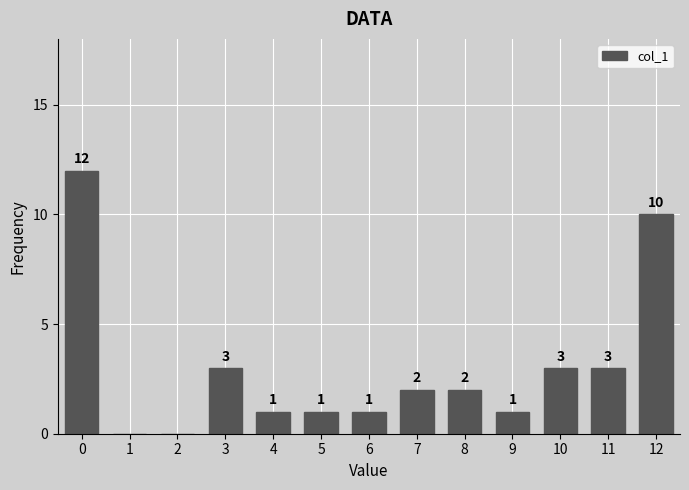

Reading left to right, transcribe all the data shown in this chart.

0=12	1=0	2=0	3=3	4=1	5=1	6=1	7=2	8=2	9=1	10=3	11=3	12=10